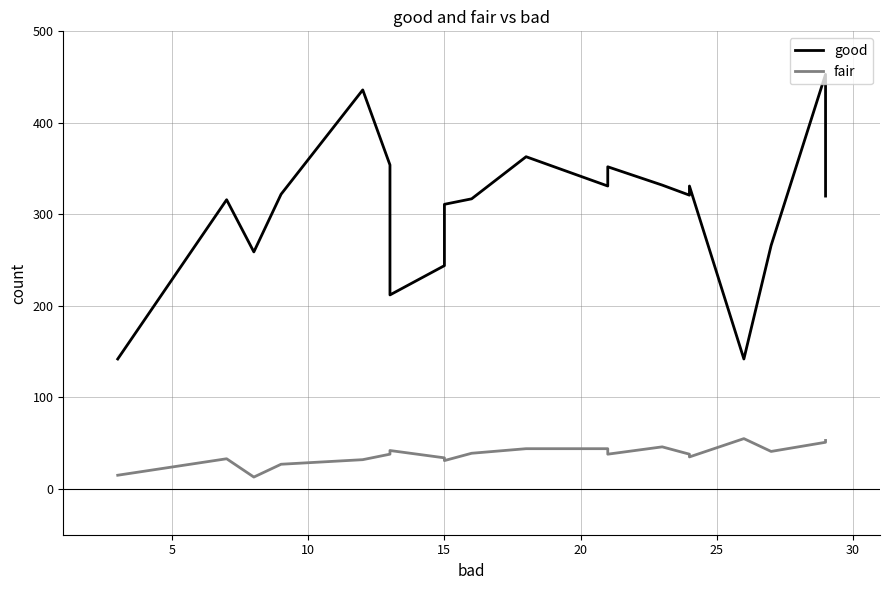

The value of fair at 15 is 46. True or false?

False